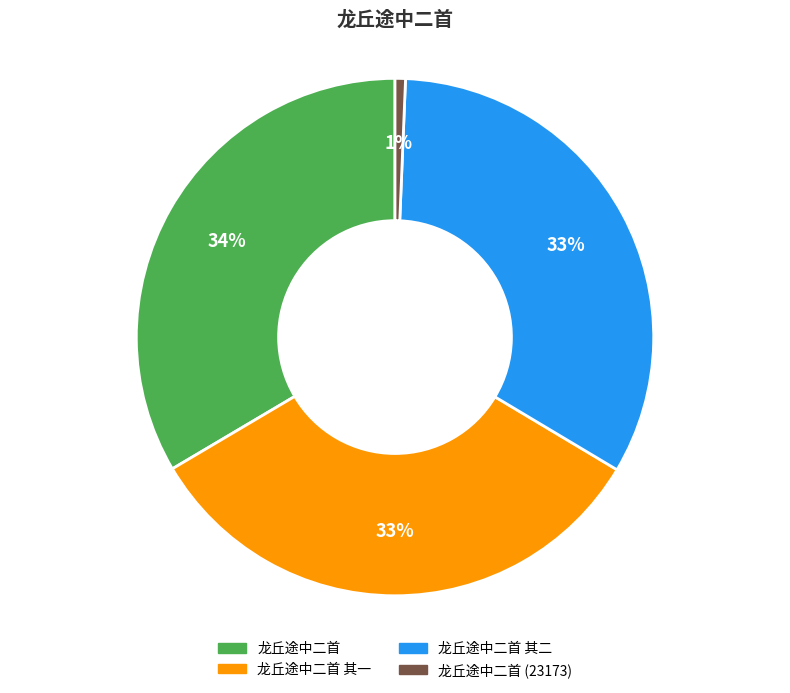

To the nearest percent, what is the average slice percentage?

25%